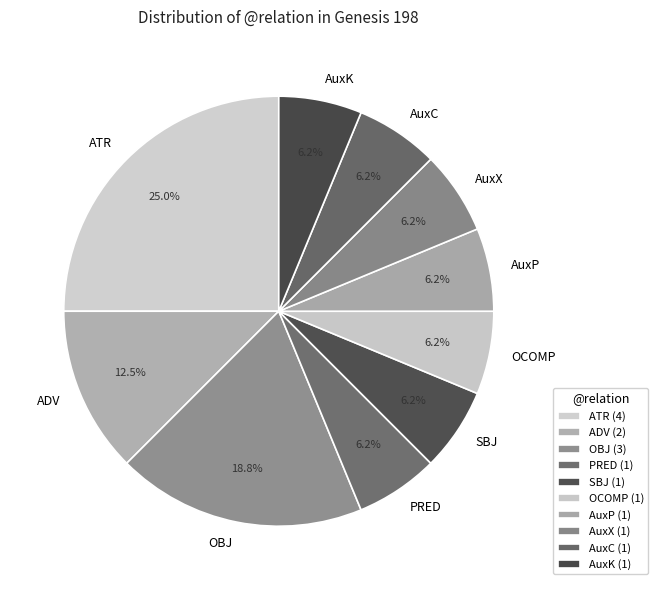

Do SBJ and AuxX together represent more than half of the pie?

No